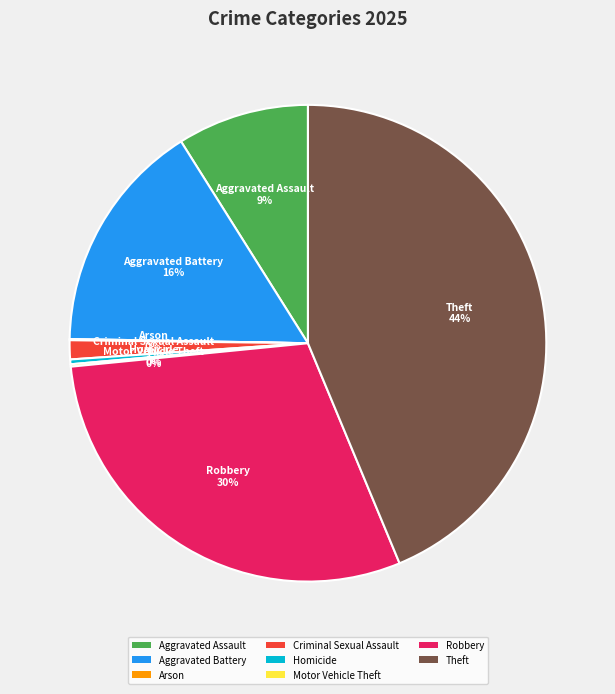

Which has a higher value, Criminal Sexual Assault or Homicide?

Criminal Sexual Assault